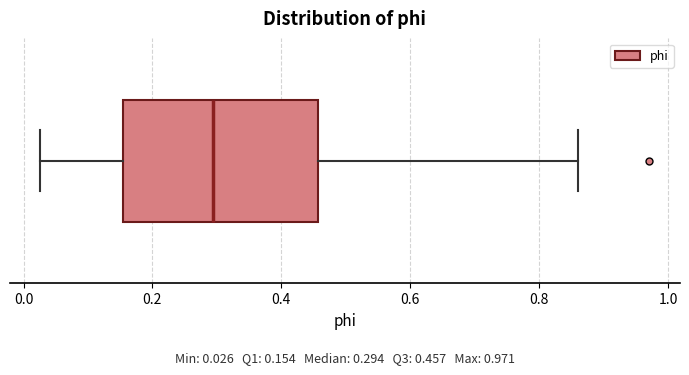

Transcribe this box plot: give where the median line is, the range the box spans, and where the two whiskers end, as read against the x-axis. The values are not printed on the chart, so give them approximately, as read against the axis.

median 0.30, box 0.16 to 0.46, whiskers 0.02 to 0.86